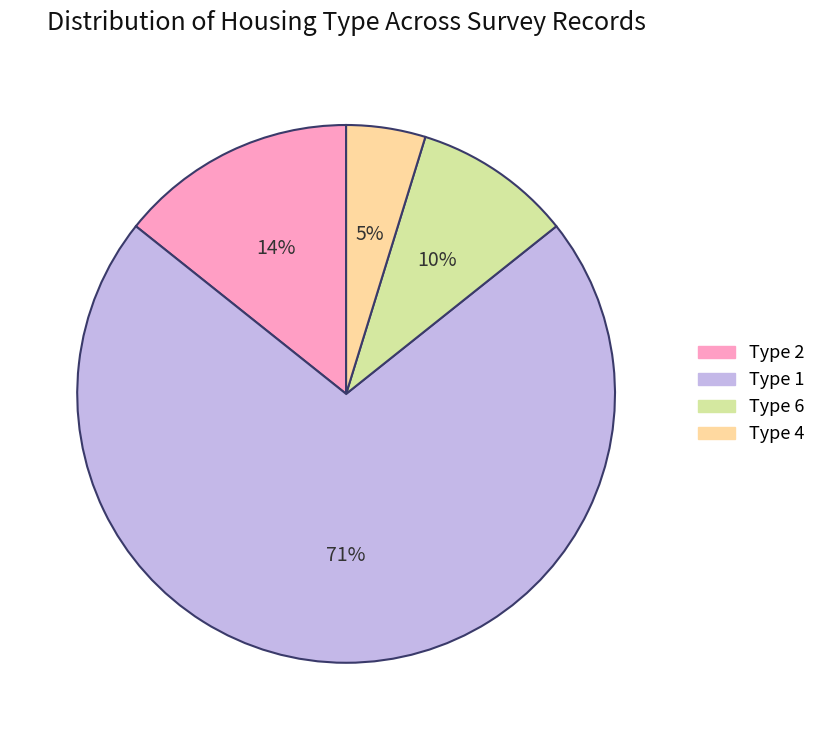

Is there any slice that represents more than half of the pie?

Yes